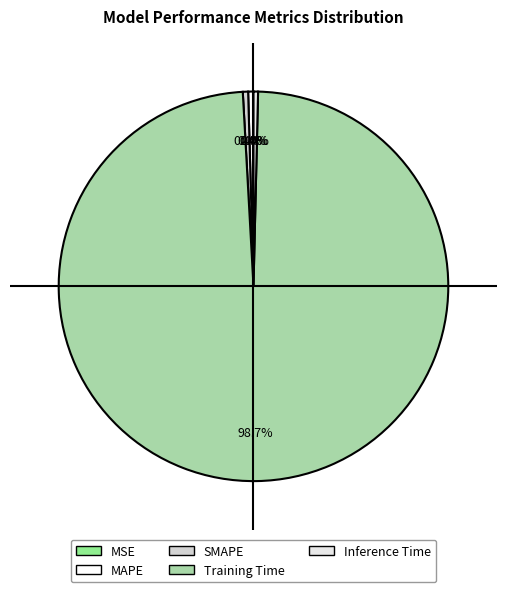

The MSE slice represents 0% of the pie. True or false?

True